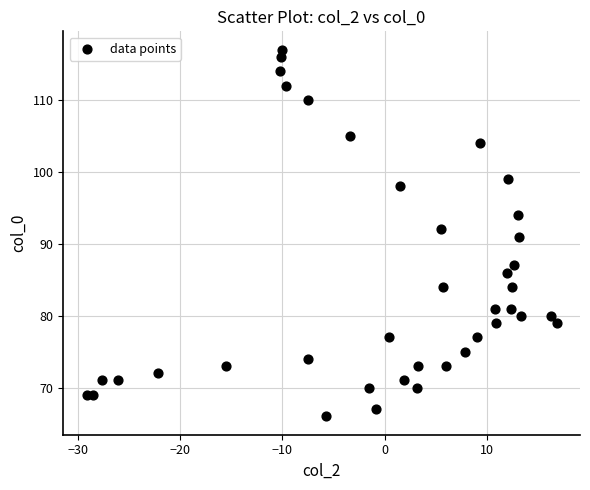

What is the range of Y values (max minus min)?

51